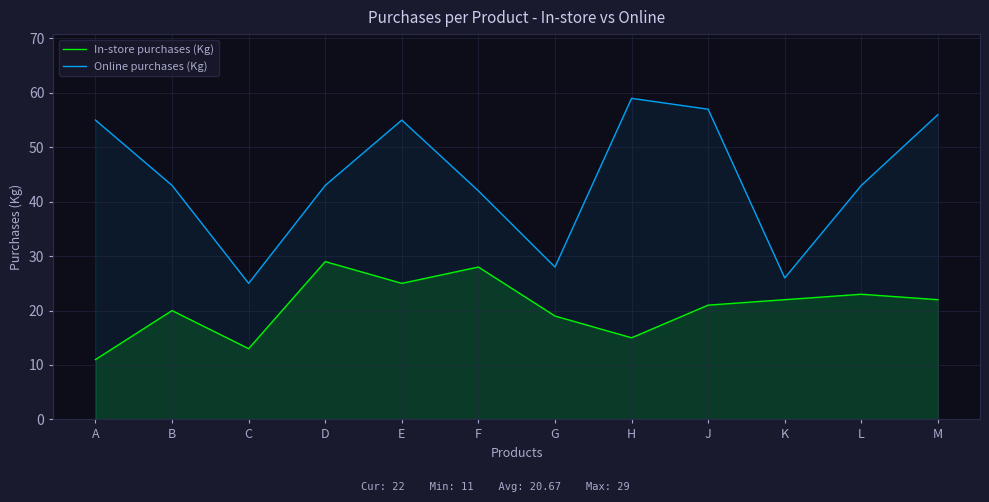

What is the value of the Online purchases (Kg) point at the 1st from the left?

55